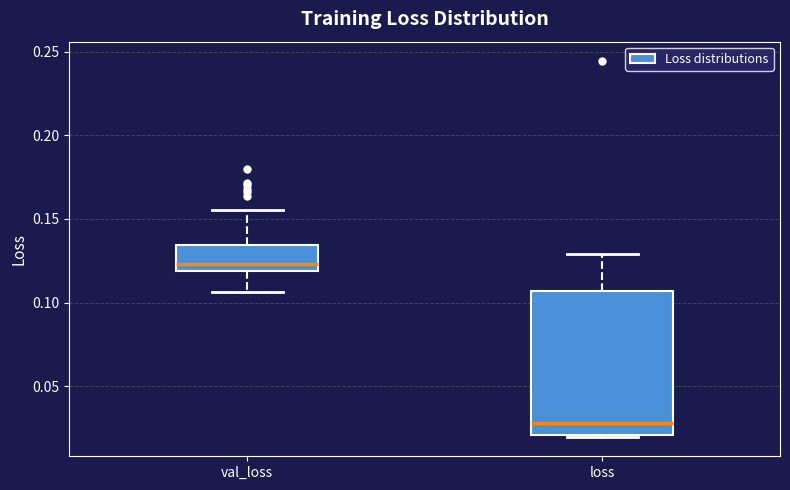

Reading left to right, transcribe this box plot: for each box, give where its median line is, the range the box spans, and where its two whiskers end, as read against the y-axis. The values are not printed on the chart, so give them approximately, as read against the axis.

val_loss: median 0.125, box 0.120 to 0.135, whiskers 0.105 to 0.155
loss: median 0.030, box 0.020 to 0.105, whiskers 0.020 (just below the box's lower edge) to 0.130